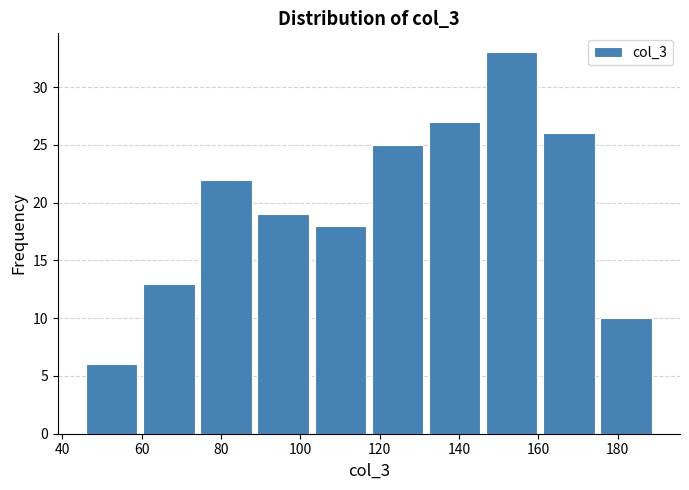

Reading left to right, list every bar in this chart as the range it spans on the x-axis followed by its height. Neither the bar edges nor the heights are printed on the chart, so give them approximately, as read against the axes.

46.0 to 60.4: 6
60.4 to 74.8: 13
74.8 to 89.2: 22
89.2 to 103.6: 19
103.6 to 118.0: 18
118.0 to 132.4: 25
132.4 to 146.8: 27
146.8 to 161.2: 33
161.2 to 175.6: 26
175.6 to 190.0: 10